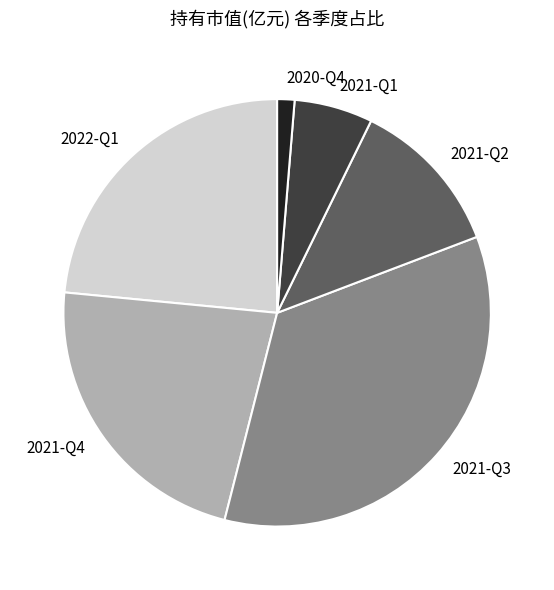

Does any single category account for the majority?

No